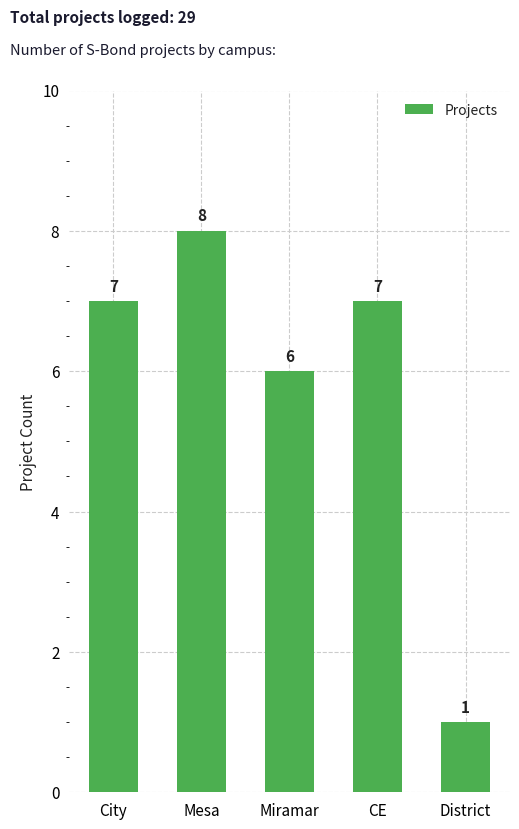

What is the maximum value shown in the chart?

8